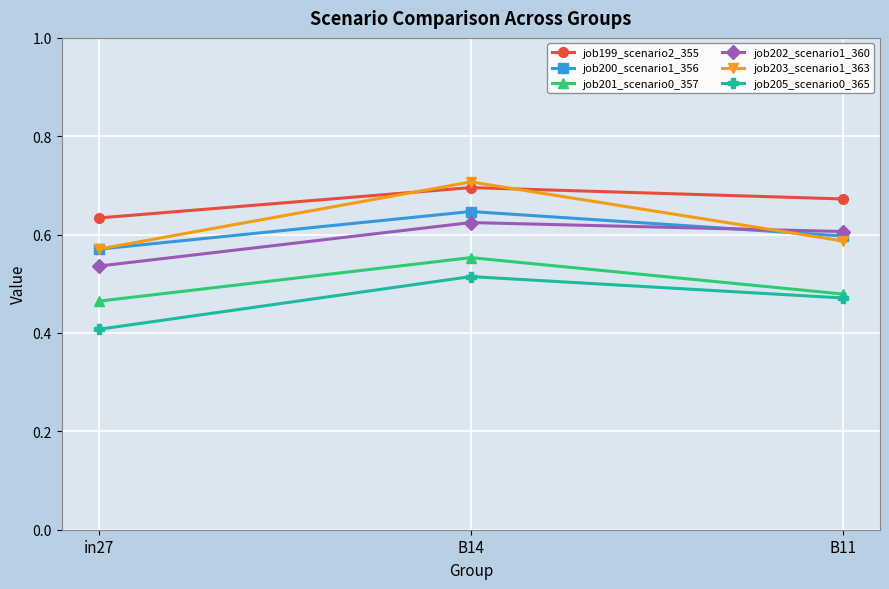

List the labels in order of job202_scenario1_360 value, largest first.

B14, B11, in27